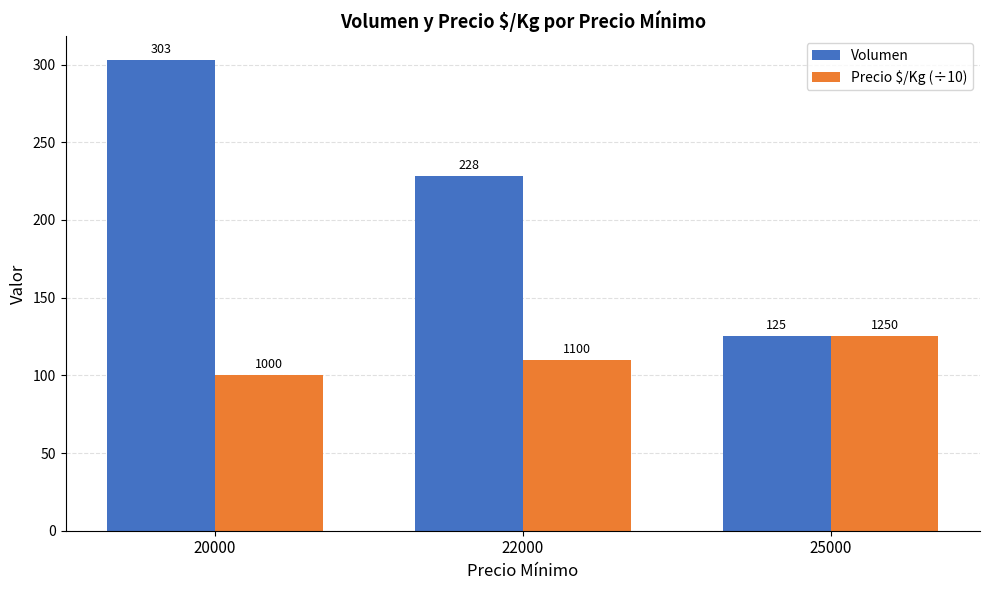

What is the greatest value displayed?

303